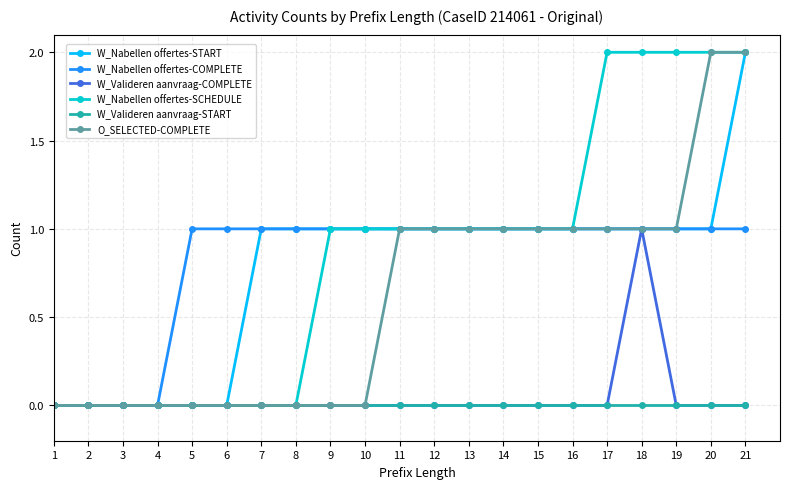

The value of W_Nabellen offertes-COMPLETE at 1 is 1. True or false?

False